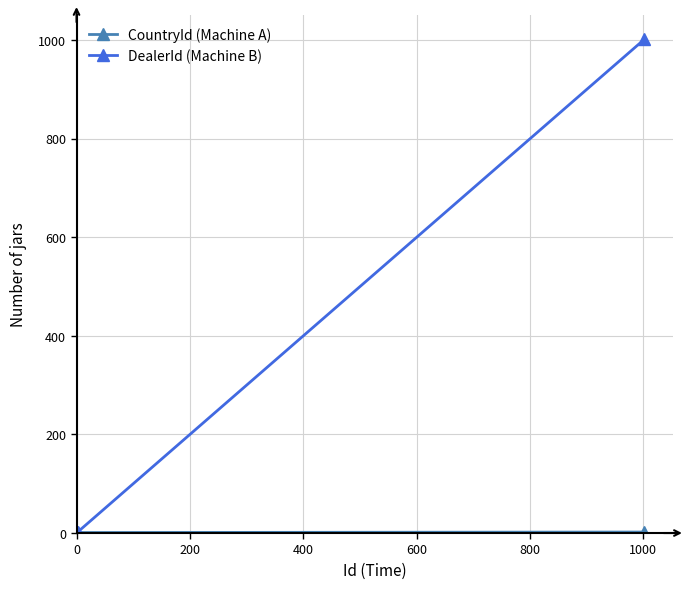

What is the maximum value shown in the chart?

1002